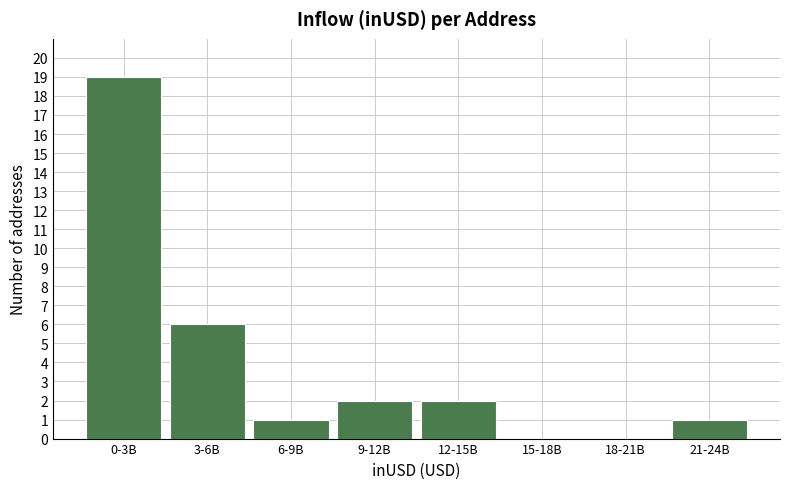

Reading right to left, transcribe all the data shown in this chart.

21-24B=1	18-21B=0	15-18B=0	12-15B=2	9-12B=2	6-9B=1	3-6B=6	0-3B=19